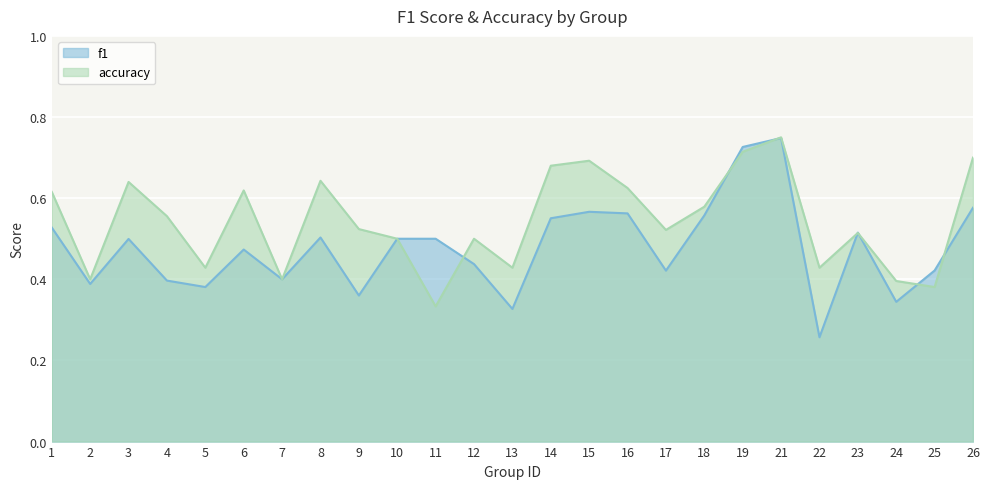

Between which two adjacent categories do f1 and accuracy first intersect?

11 and 12